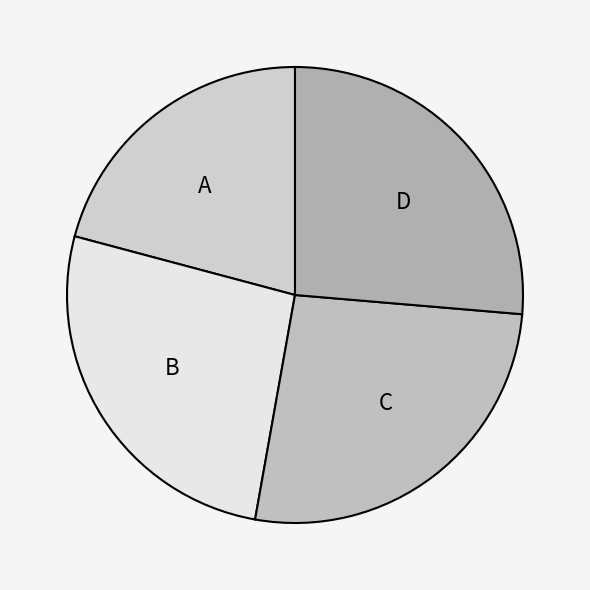

How many slices are in this pie chart?

4